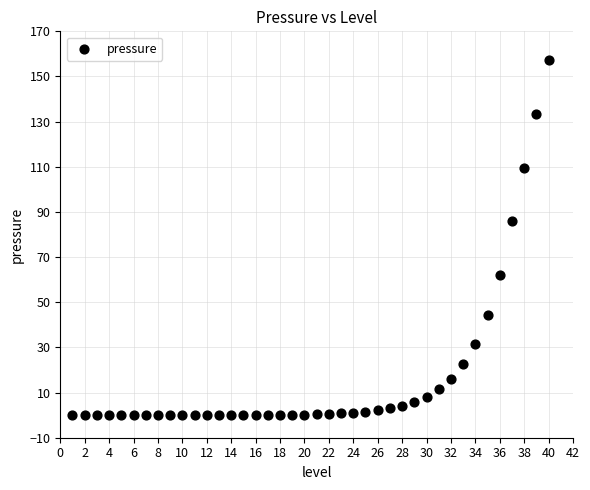

What is the range of Y values (max minus min)?

157.1